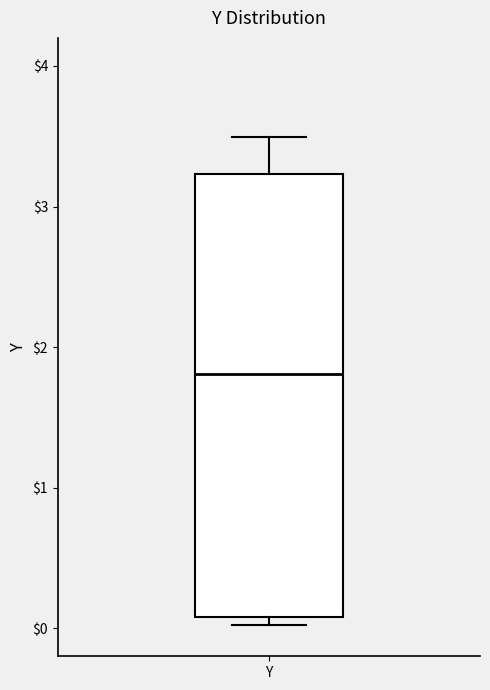

Where does the median line of the box for Y sit on the y-axis? The values are not printed on the chart, so give them approximately, as read against the axis.

1.8